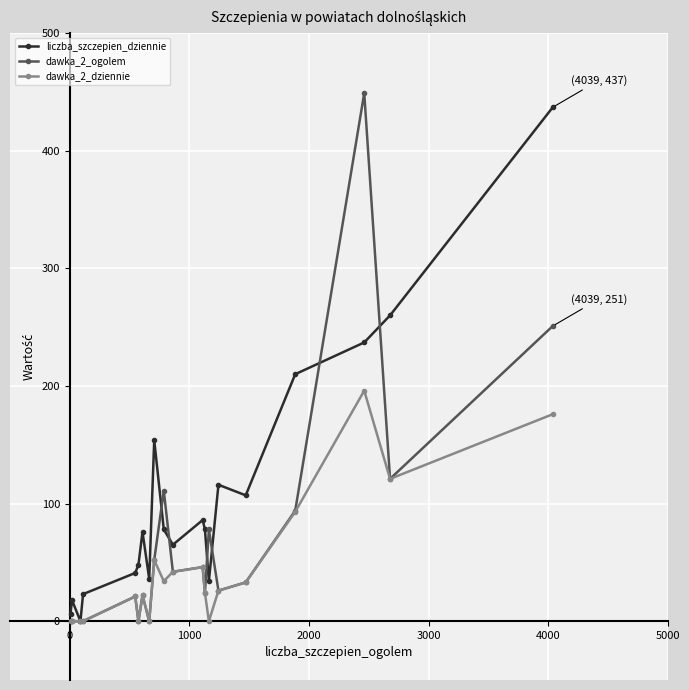

At how many categories does at least one series exceed 405?

2